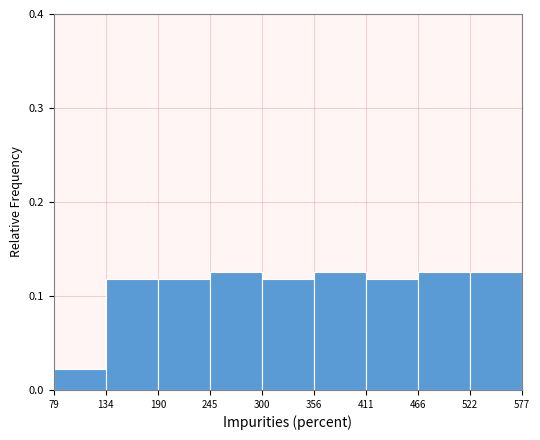

Reading left to right, transcribe this chart: for each bar, give the range it covers on the x-axis and its height. The values are not printed on the chart, so give them approximately, as read against the axis.

79 to 134: 0.02
134 to 190: 0.12
190 to 245: 0.12
245 to 300: 0.13
300 to 356: 0.12
356 to 411: 0.13
411 to 466: 0.12
466 to 522: 0.13
522 to 577: 0.13